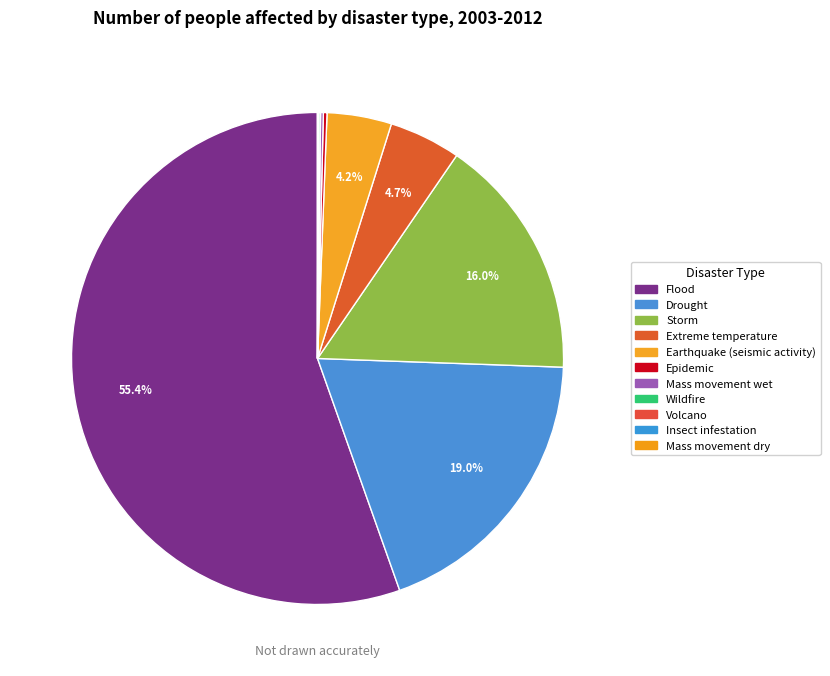

Count the number of slices in the pie.

11